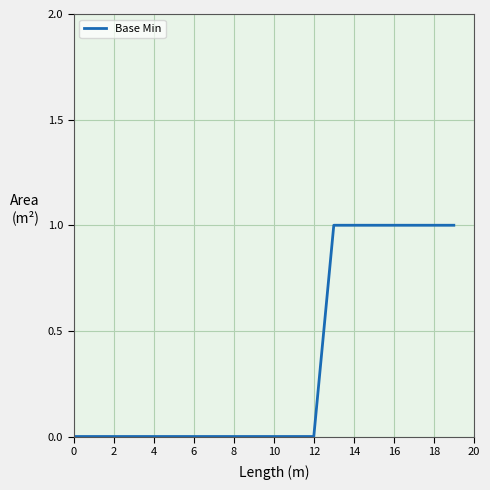

What is the sum of all values?

7